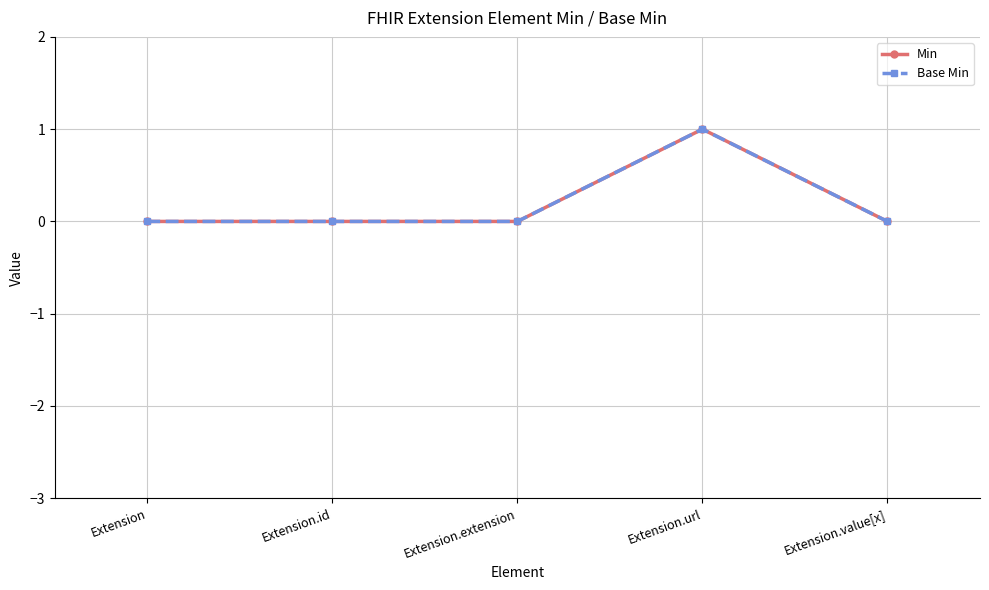

Which series changed the most between Extension.url and Extension.value[x]?

Min